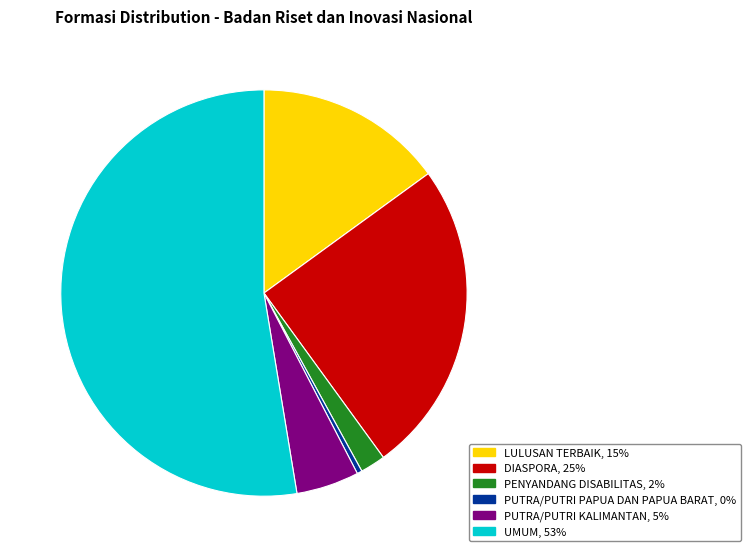

Does PENYANDANG DISABILITAS account for over 50% of the chart?

No